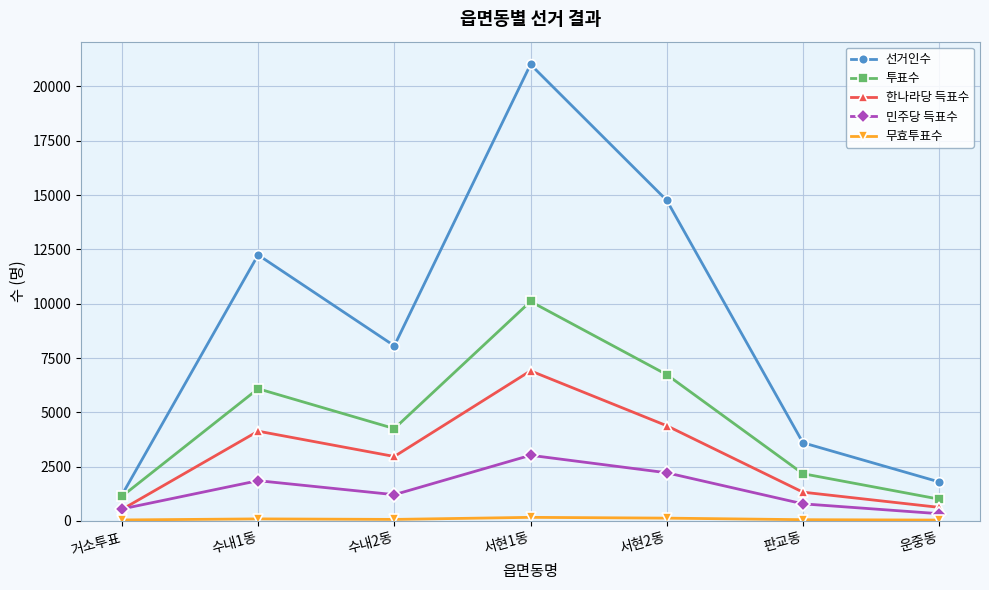

What is the sum of the 투표수 values at 판교동 and 거소투표?

3310